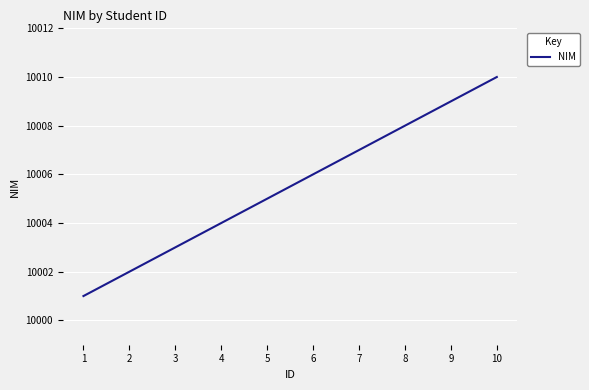

What is the difference between the values at 1 and 7?

6